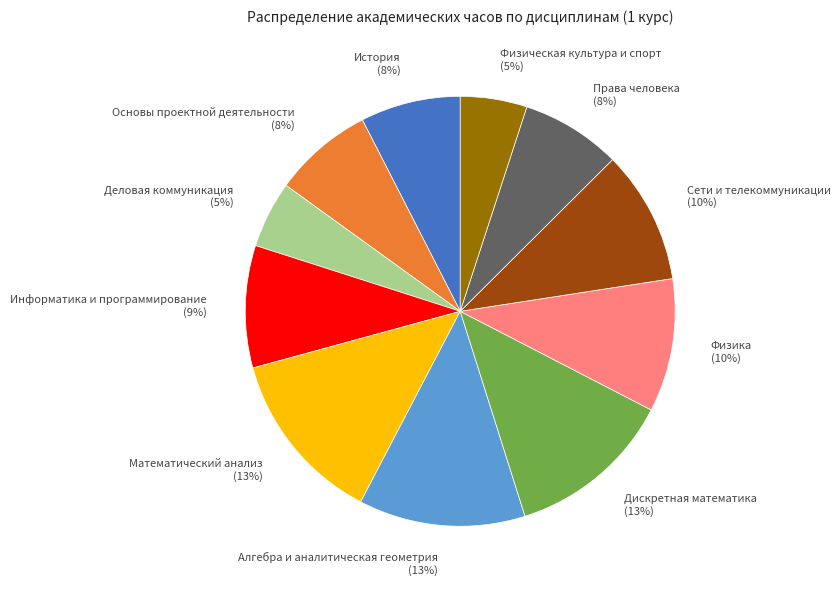

The Физическая культура и спорт slice represents 5% of the pie. True or false?

True